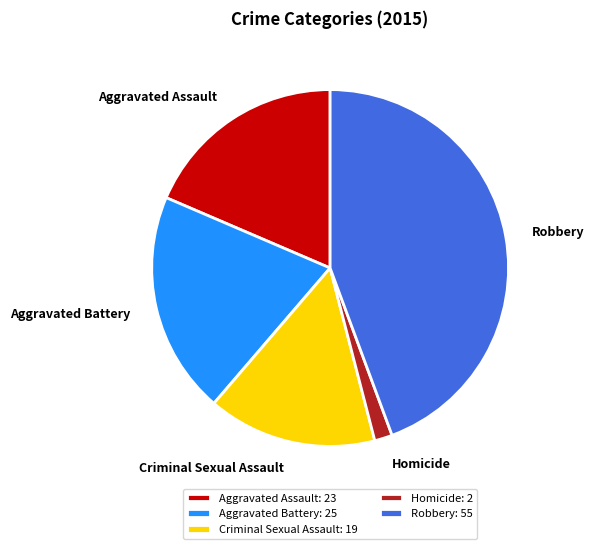

What is the smallest slice in the pie chart?

Homicide